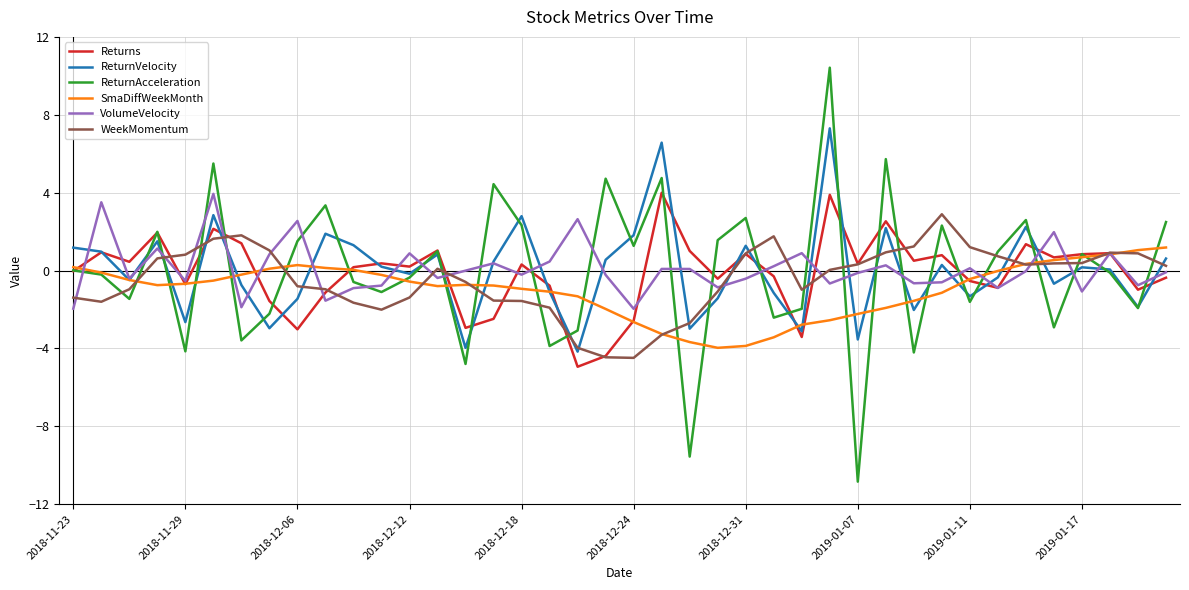

Which series has the widest spread of values?

ReturnAcceleration